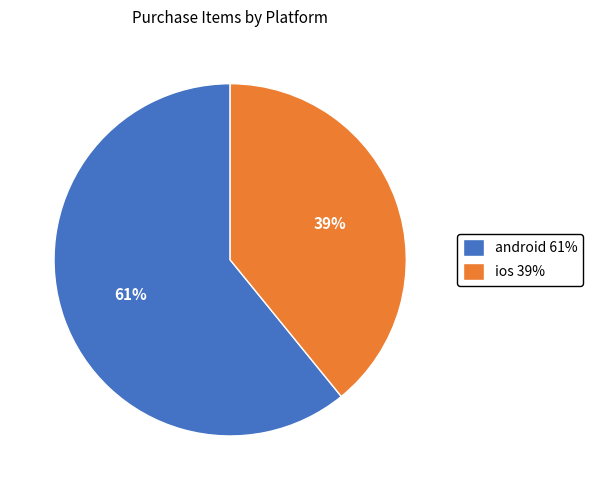

Is it true that android is 61% of the pie?

True